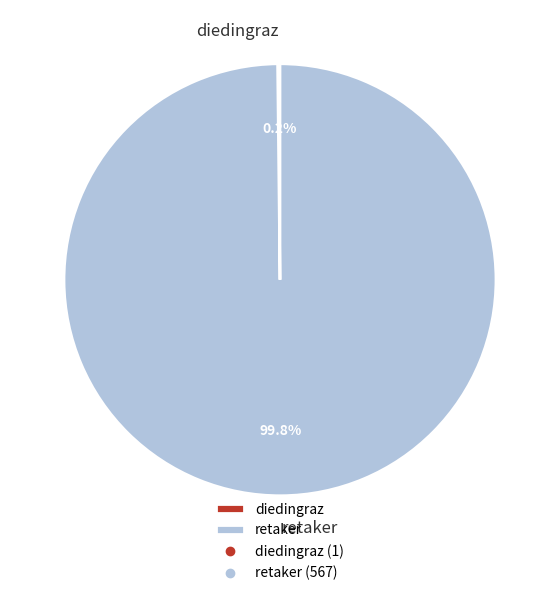

To the nearest percent, what is the average slice percentage?

50%